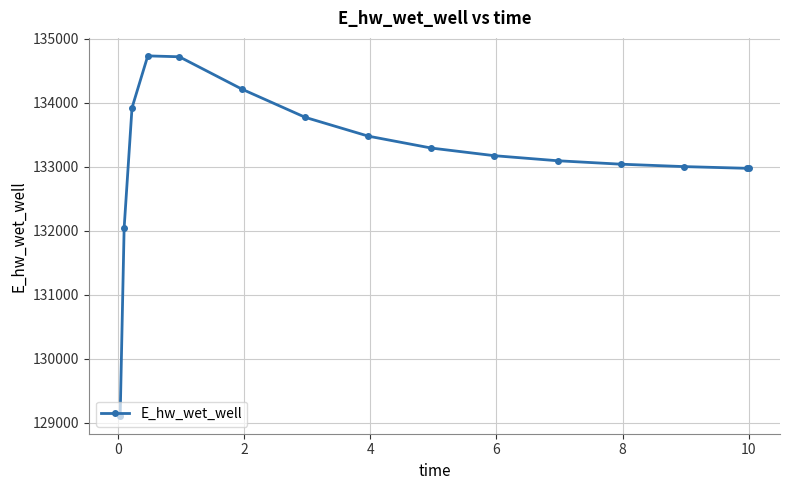

What is the sum of all values?

1997565.0